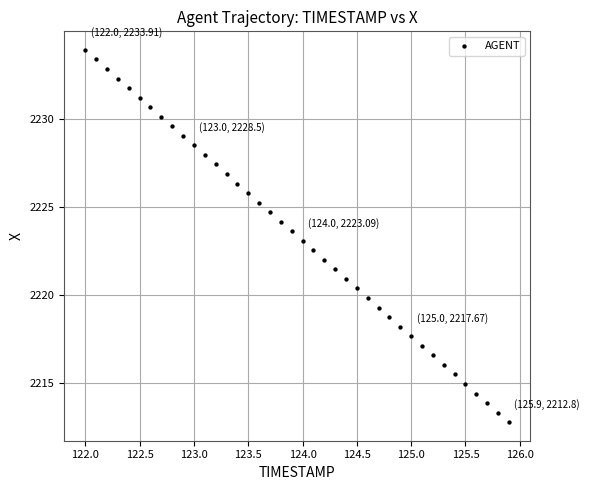

What is the range of X values (max minus min)?

3.9